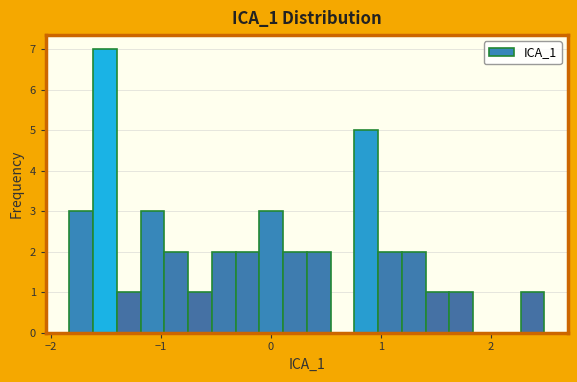

Read against the x-axis, roughly where is the centre of the tallest bar?

-1.5